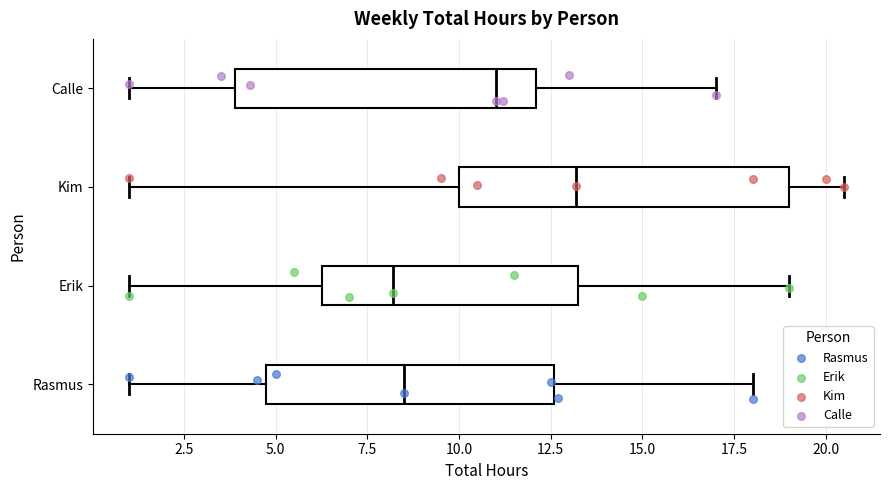

Which box is the widest, from its left edge to its right edge?

Kim